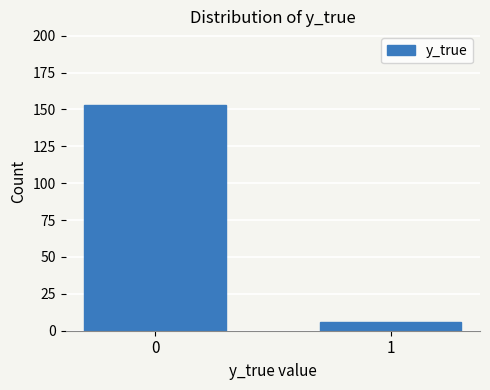

Reading left to right, what are all the values shown in this chart?

153	6